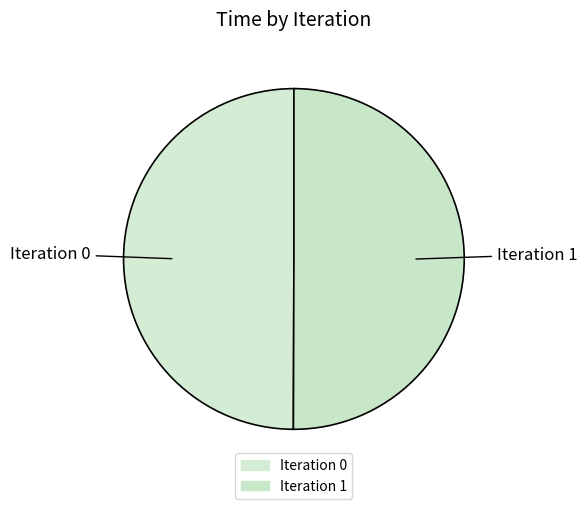

How many slices are in this pie chart?

2